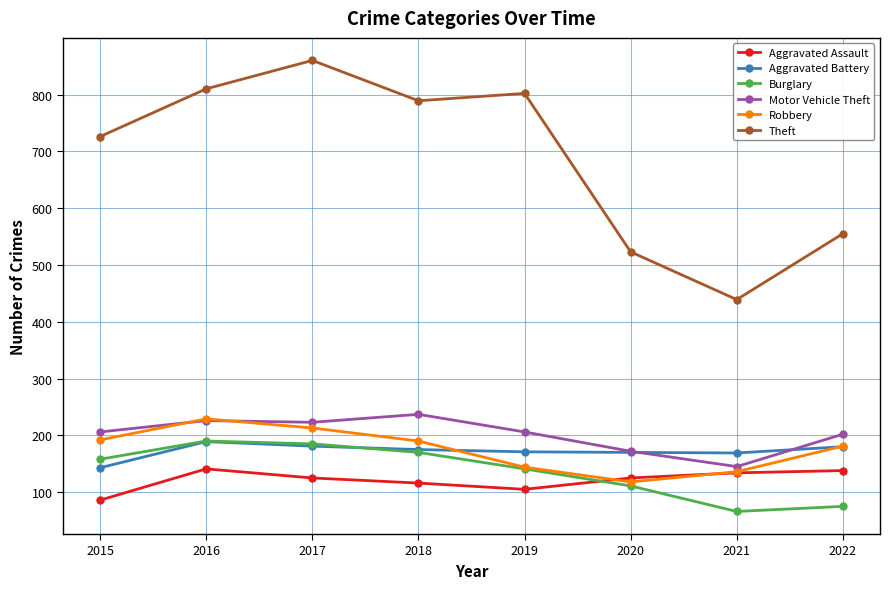

At how many categories does at least one series exceed 745?

4